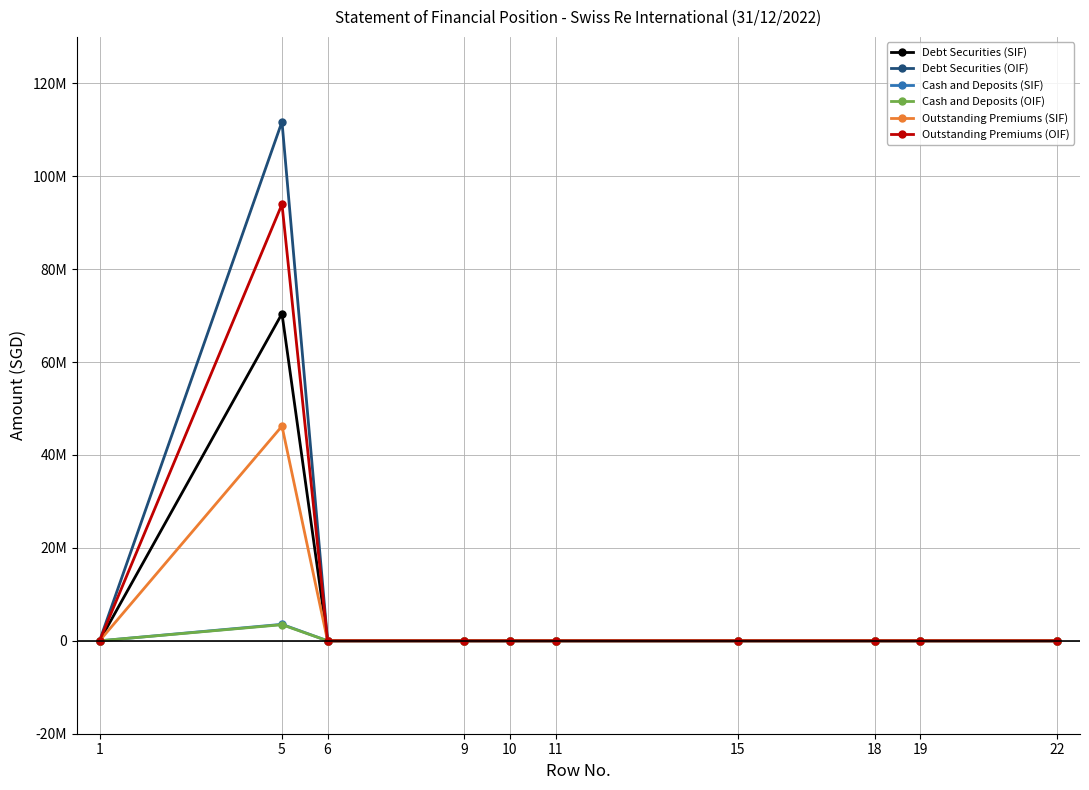

Is this an area chart (filled region under the line)?

No